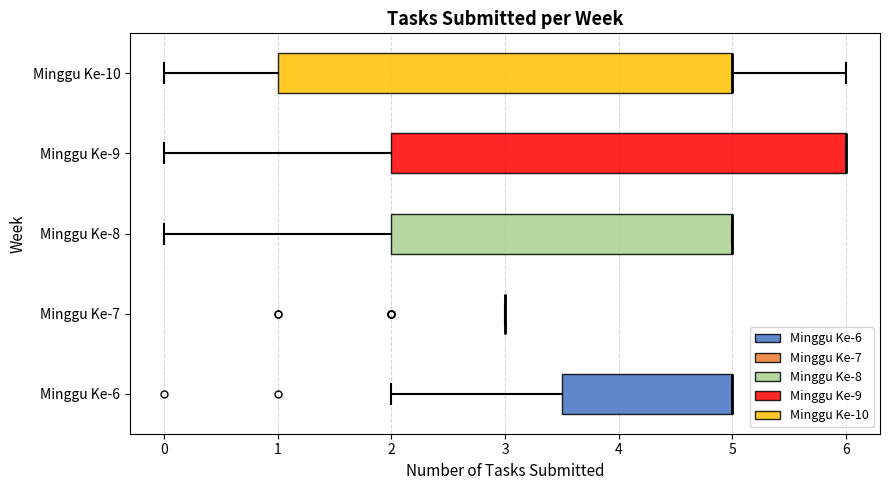

Reading bottom to top, read every box against the x-axis: the position of its median line, the range the box covers, and the ends of its whiskers. The values are not printed on the chart, so give them approximately, as read against the axis.

Minggu Ke-6: median 5.0 (drawn on the box's right edge), box 3.5 to 5.0, whiskers 2.0 to 5.0
Minggu Ke-7: box collapsed to a line at 3.0, whiskers 3.0 to 3.0
Minggu Ke-8: median 5.0 (drawn on the box's right edge), box 2.0 to 5.0, whiskers 0.0 to 5.0
Minggu Ke-9: median 6.0 (drawn on the box's right edge), box 2.0 to 6.0, whiskers 0.0 to 6.0
Minggu Ke-10: median 5.0 (drawn on the box's right edge), box 1.0 to 5.0, whiskers 0.0 to 6.0